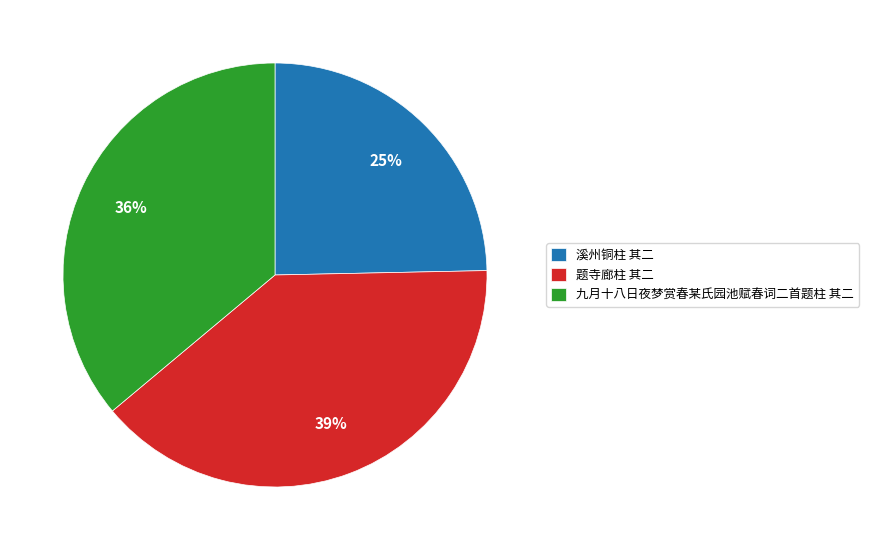

How many segments does this pie chart have?

3